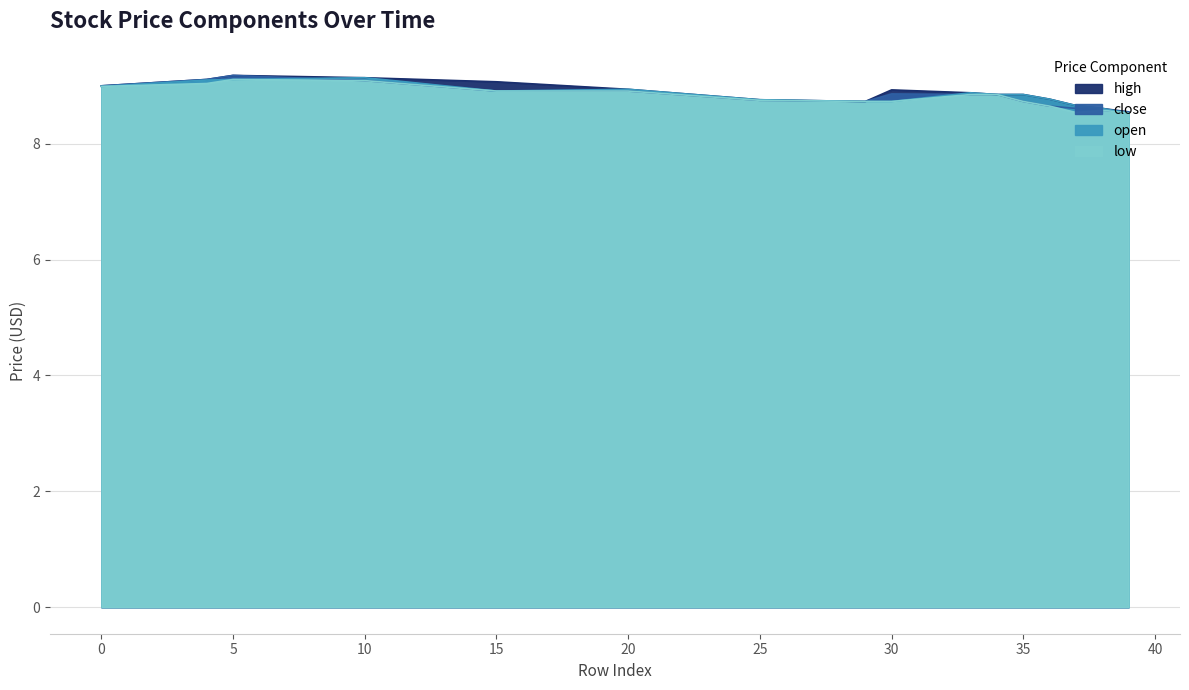

What is the spread (max minus min) of values at 40?

0.1